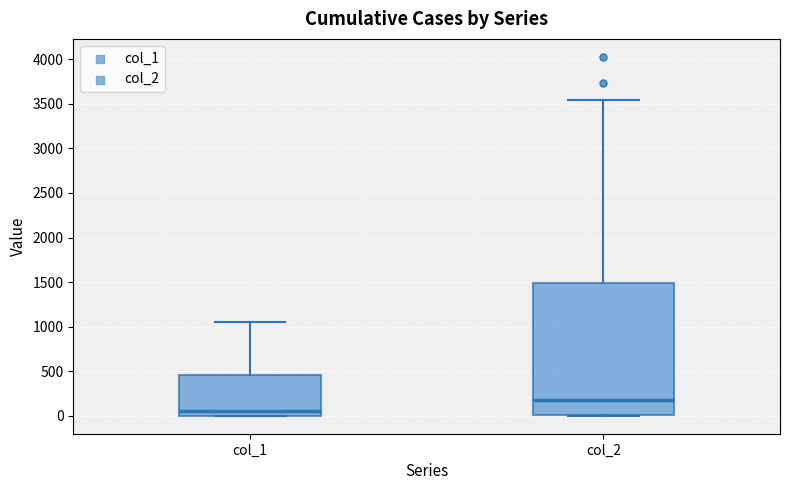

Which box's median line is the lowest?

col_1